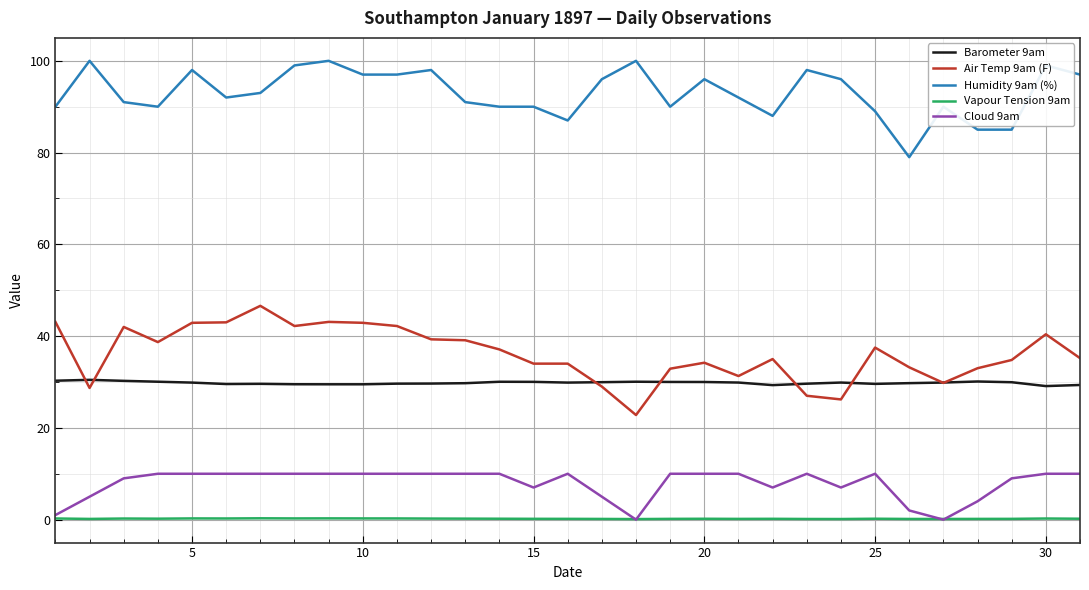

True or false: Air Temp 9am (F) and Vapour Tension 9am intersect in this chart.

False